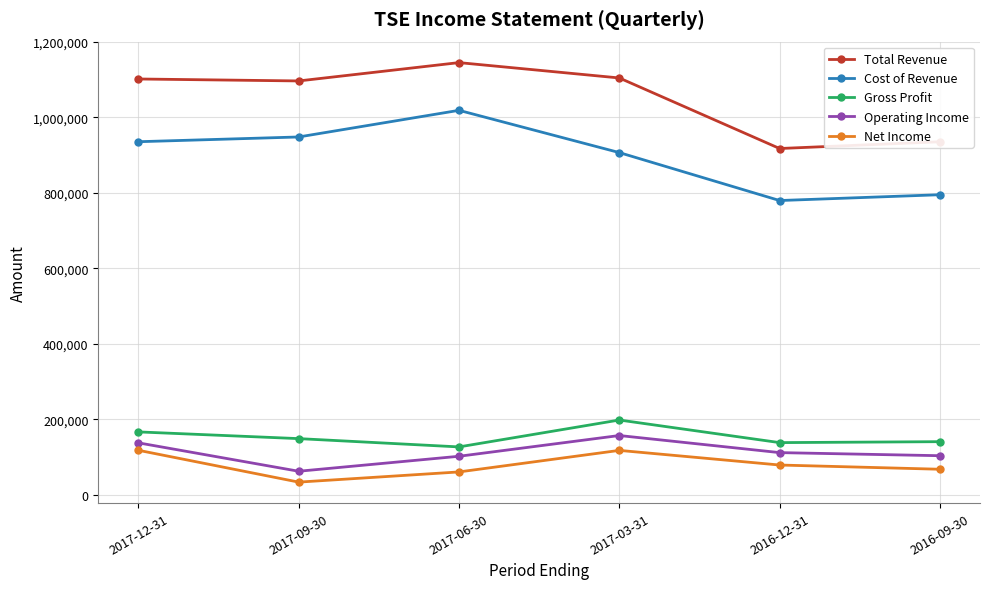

What is the spread (max minus min) of values at 2017-09-30?

1063400